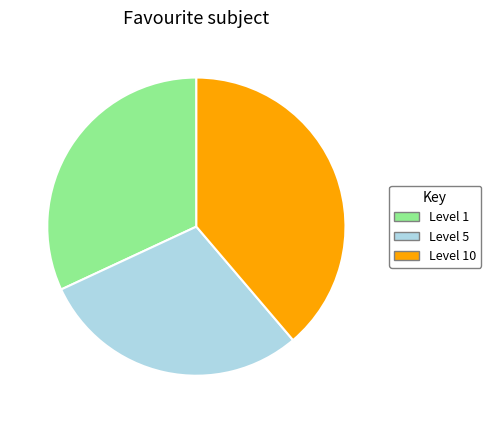

Do Level 1 and Level 10 together represent more than half of the pie?

Yes